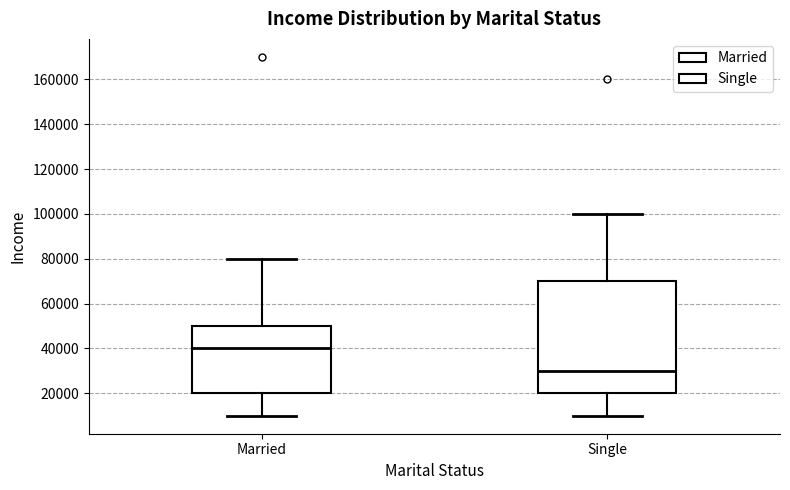

Reading left to right, transcribe this box plot: for each box, give where its median line is, the range the box spans, and where its two whiskers end, as read against the y-axis. The values are not printed on the chart, so give them approximately, as read against the axis.

Married: median 40000, box 20000 to 50000, whiskers 10000 to 80000
Single: median 30000, box 20000 to 70000, whiskers 10000 to 100000